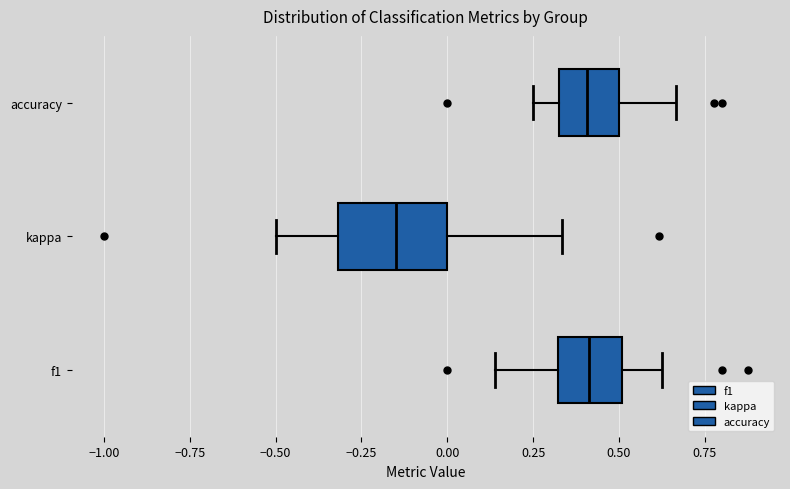

Where is the right edge of the box for kappa on the x-axis? The values are not printed on the chart, so give them approximately, as read against the axis.

0.00